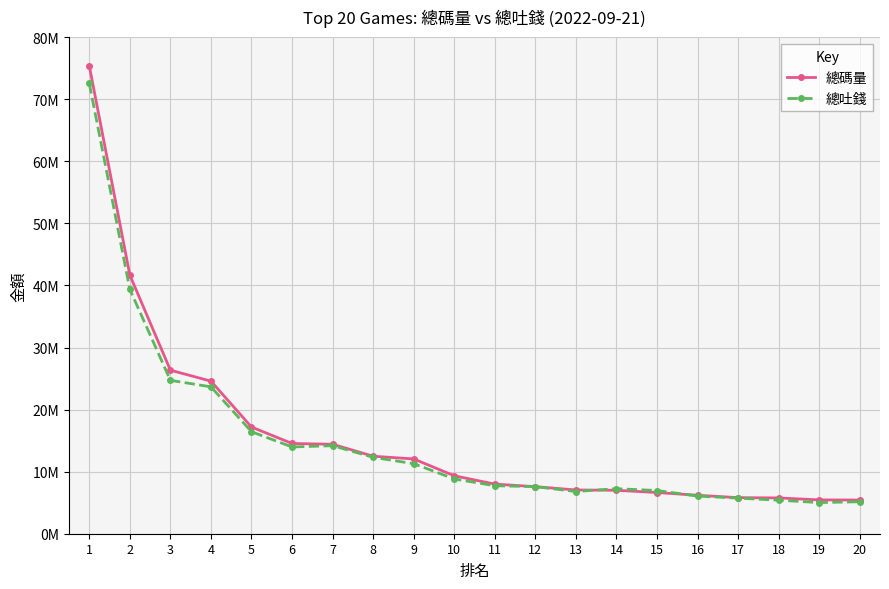

What are all the series names shown in the legend?

總碼量, 總吐錢